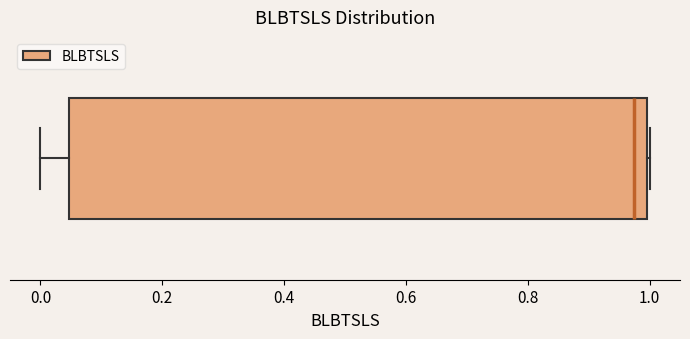

Transcribe this box plot: give where the median line is, the range the box spans, and where the two whiskers end, as read against the x-axis. The values are not printed on the chart, so give them approximately, as read against the axis.

median 0.98, box 0.04 to 1.00, whiskers 0.00 to 1.00